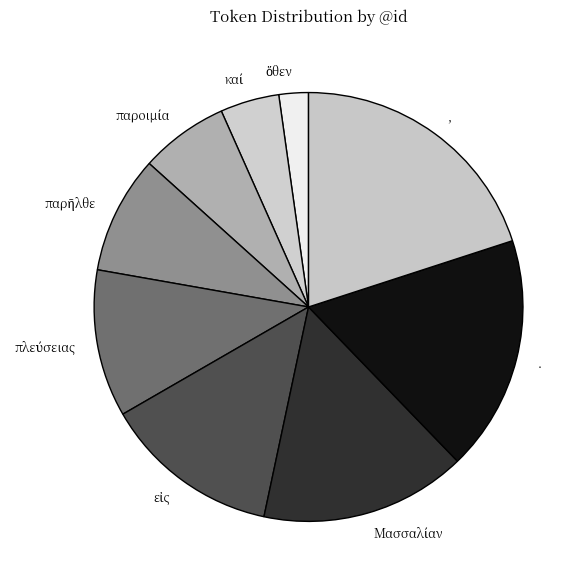

Count the number of slices in the pie.

9